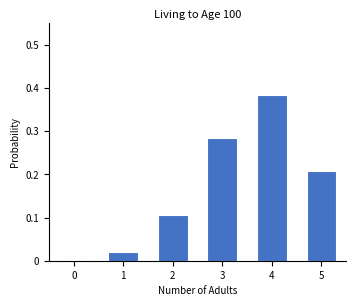

Between 3 and 2, which is larger?

3